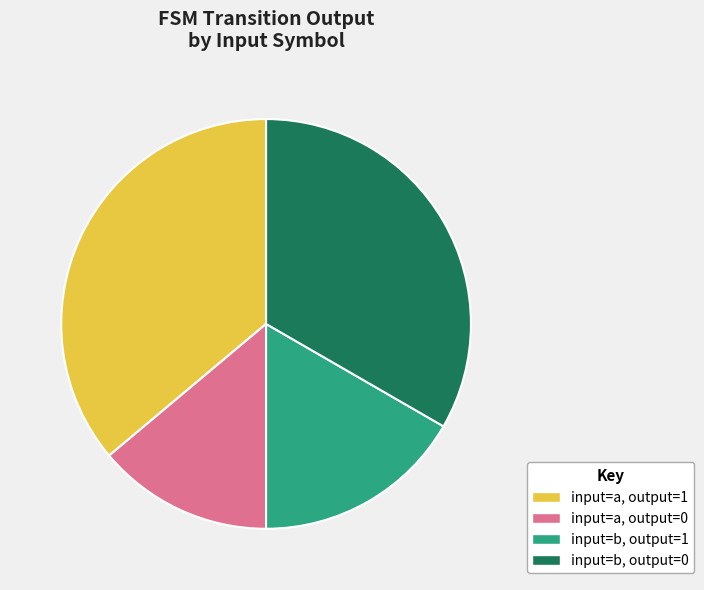

Combined, do input=a, output=1 and input=b, output=0 account for over 50%?

Yes